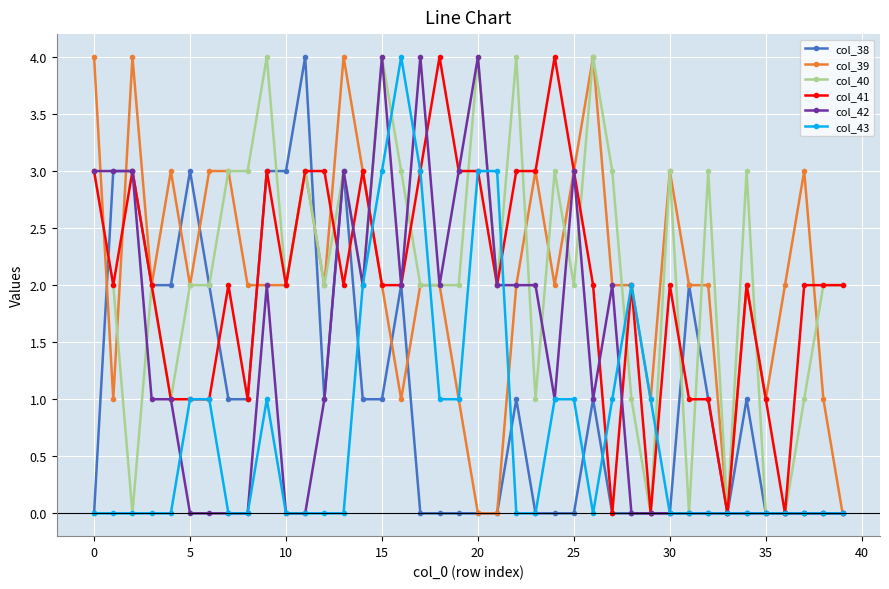

What is the value of the col_42 point at the 4th from the left?

1